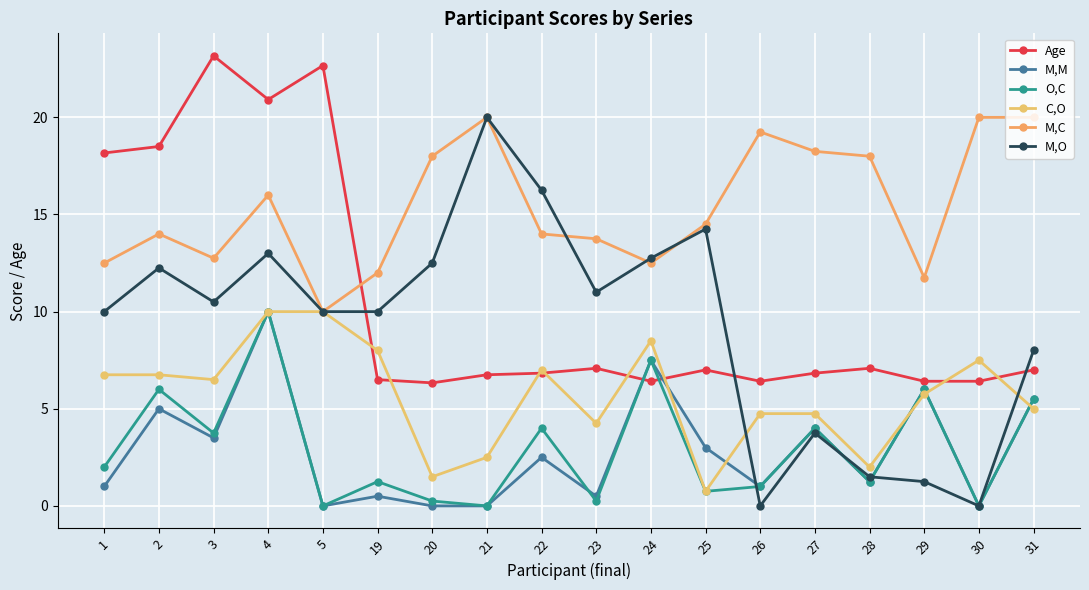

The value of M,M at 29 is 8.0. True or false?

False